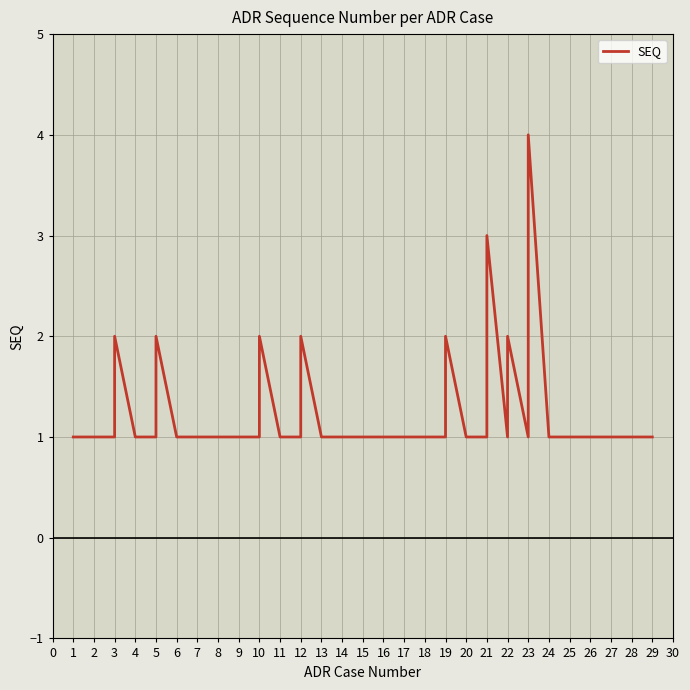

Is it true that the value at 24 is 0?

False